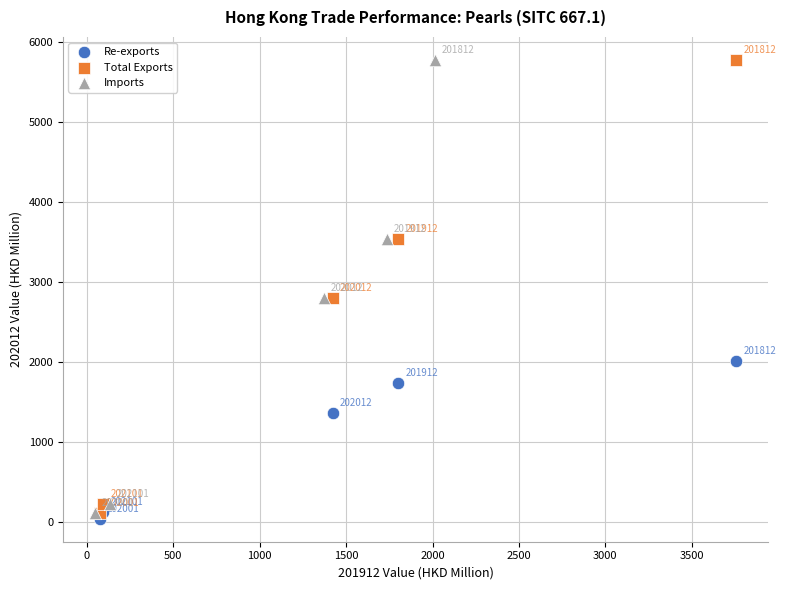

Which series contains the lowest Y value?

Re-exports